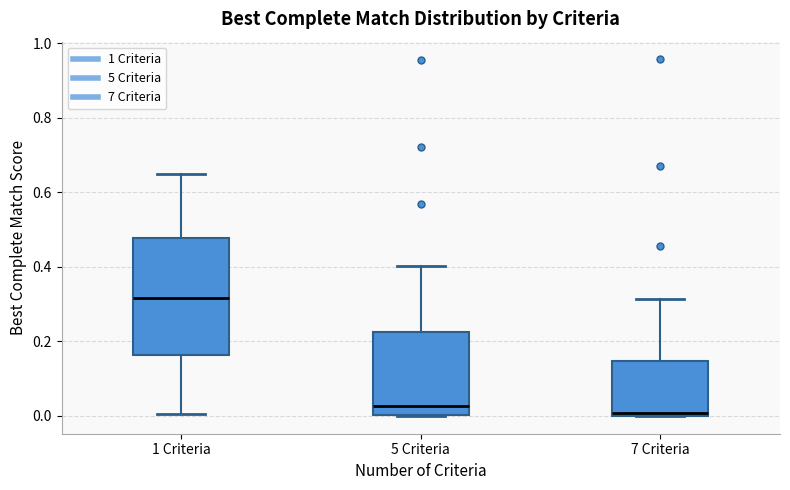

Reading left to right, read every box against the y-axis: the position of its median line, the range the box covers, and the ends of its whiskers. The values are not printed on the chart, so give them approximately, as read against the axis.

1 Criteria: median 0.32, box 0.16 to 0.48, whiskers 0.00 to 0.64
5 Criteria: median 0.02, box 0.00 to 0.22, whiskers 0.00 to 0.40
7 Criteria: median 0.00 (just above the box's lower edge), box 0.00 to 0.14, whiskers 0.00 to 0.32